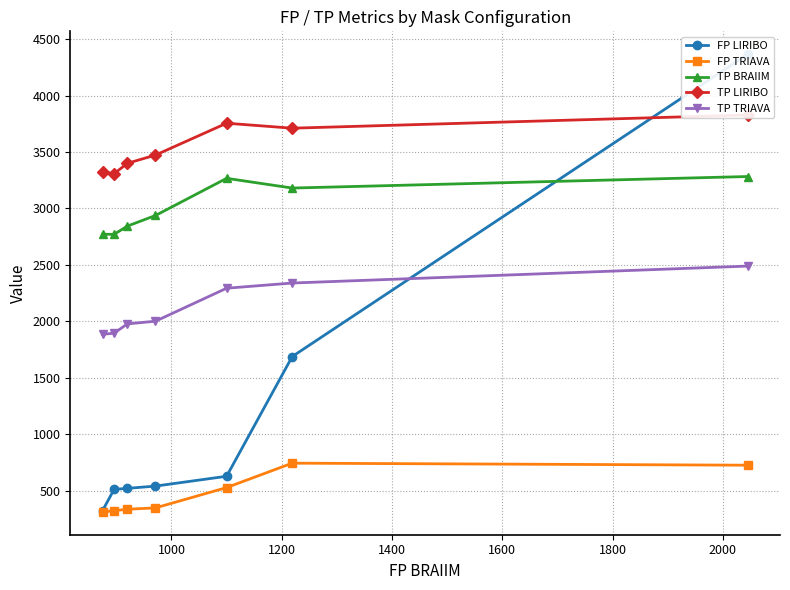

What is the sum of all FP TRIAVA values?

3325